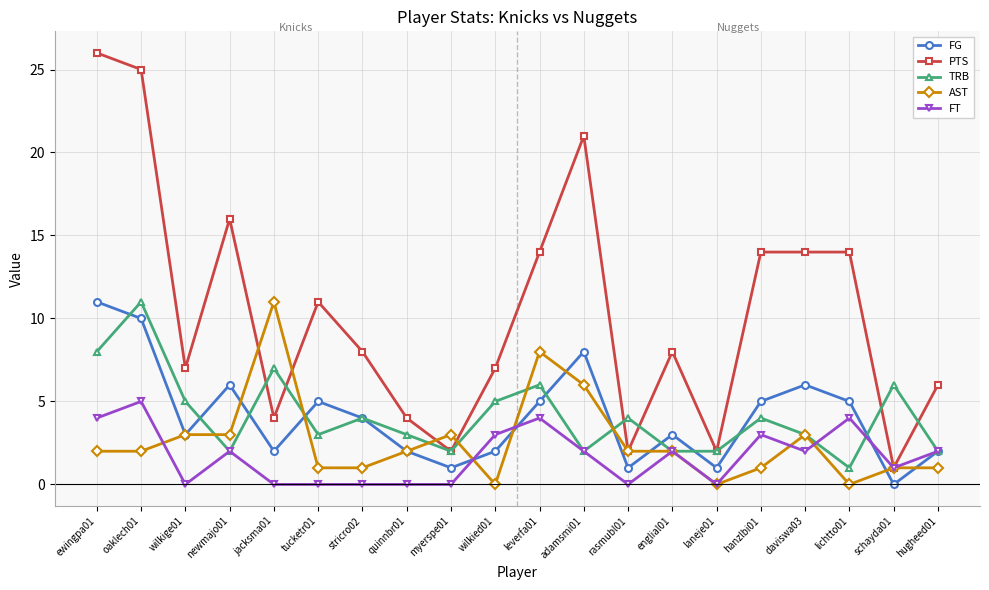

Which series has the largest range (max minus min)?

PTS